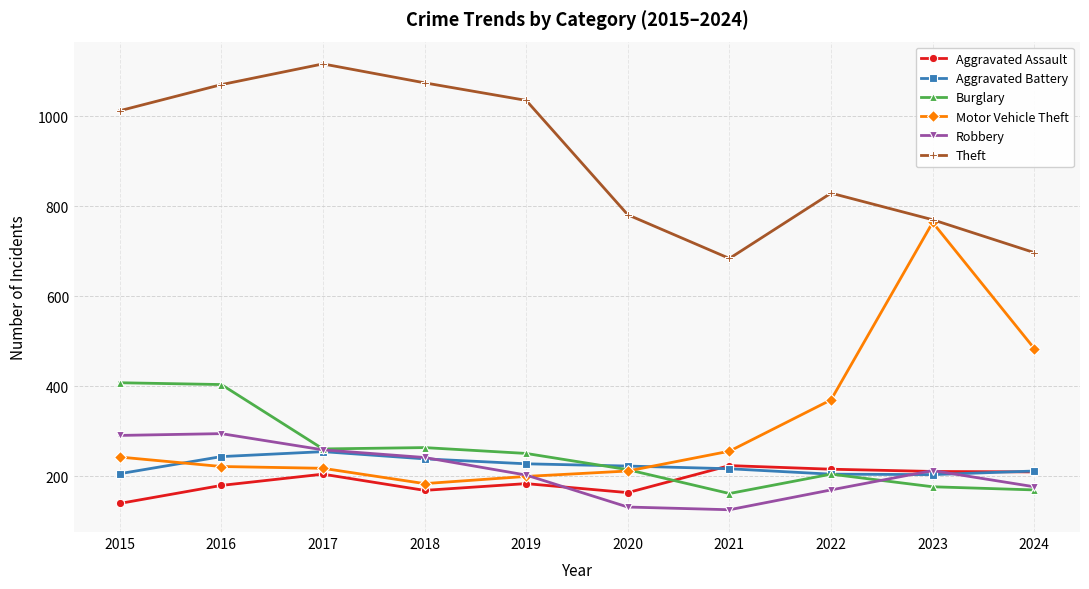

What is the difference between the highest and lowest values at 2023?

593